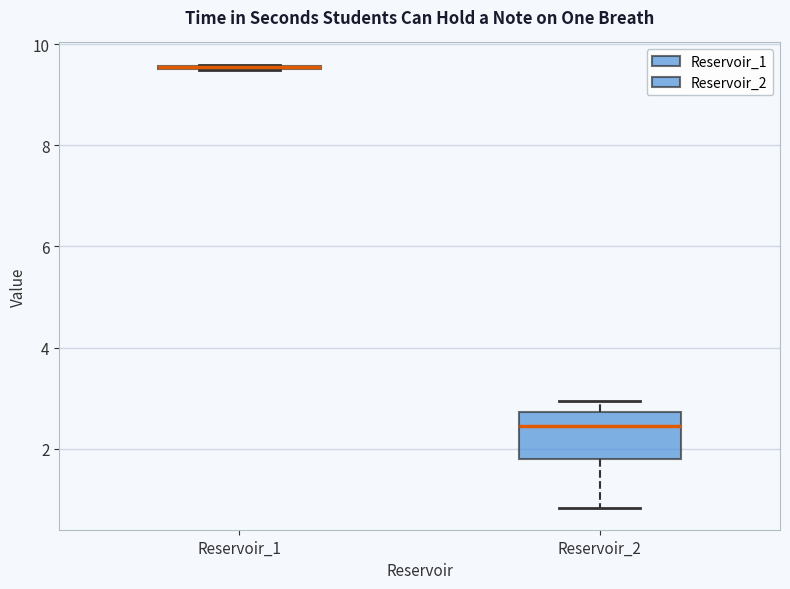

Where is the upper edge of the box for Reservoir_2 on the y-axis? The values are not printed on the chart, so give them approximately, as read against the axis.

2.8